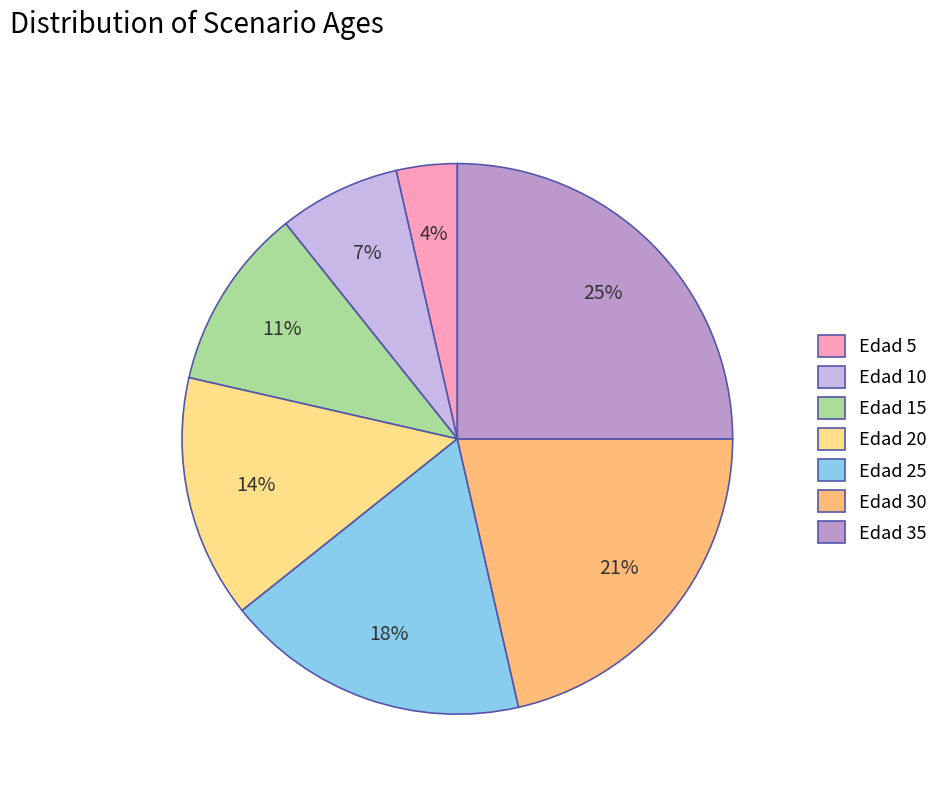

Does any single category account for the majority?

No